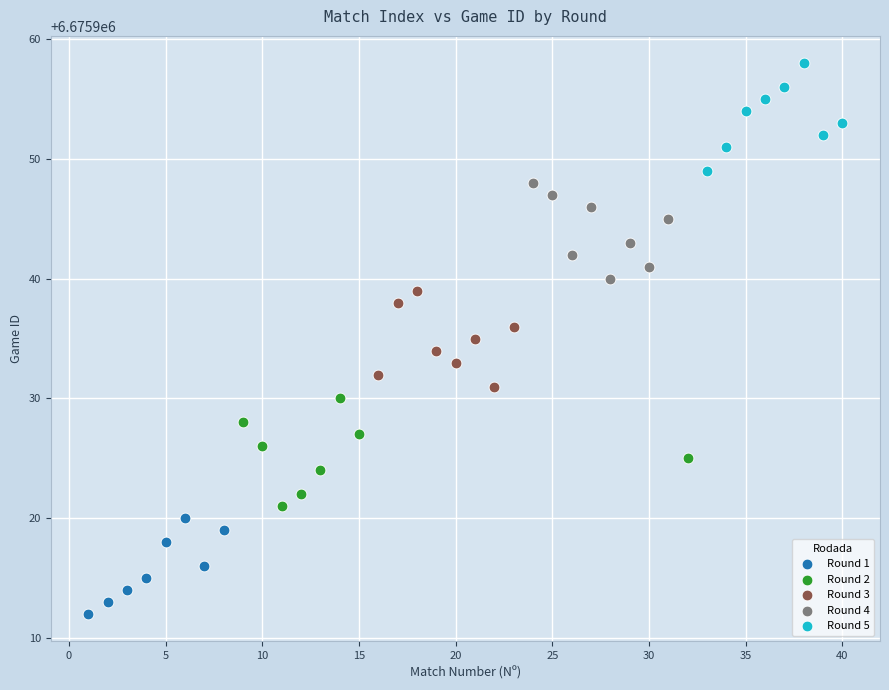

Which series reaches the minimum Y coordinate?

Round 1